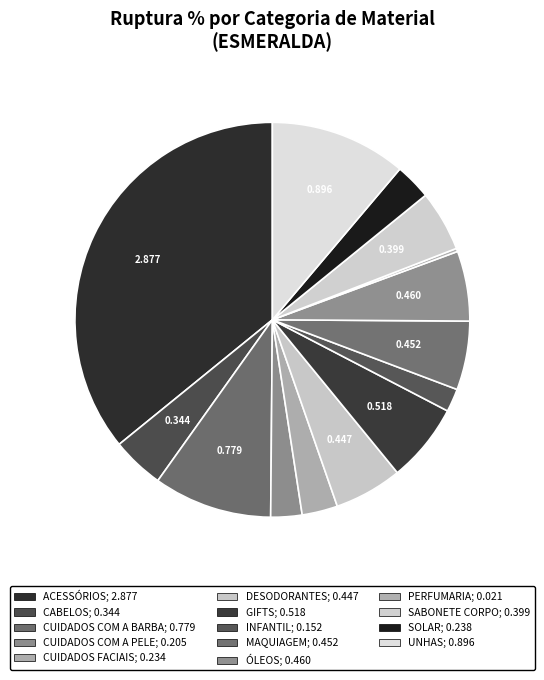

Combined, what portion of the pie is SABONETE CORPO and SOLAR?

7.9%